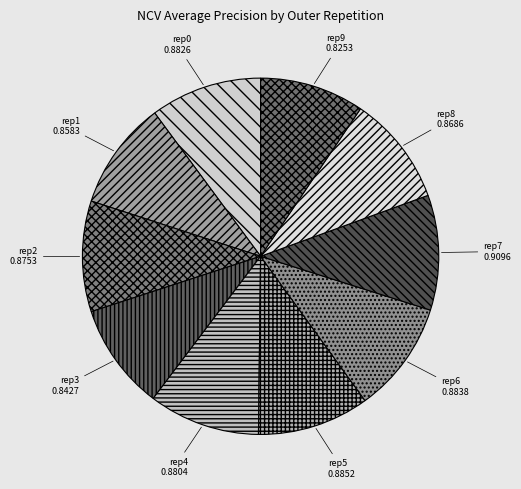

To the nearest percent, what is the difference between the largest and smallest slice percentages?

1%